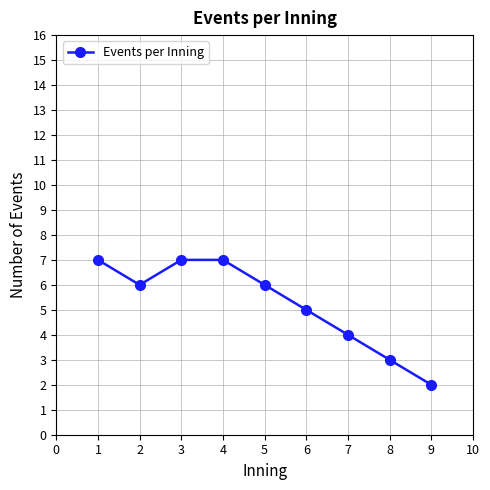

At which category does the data reach its first local valley?

2